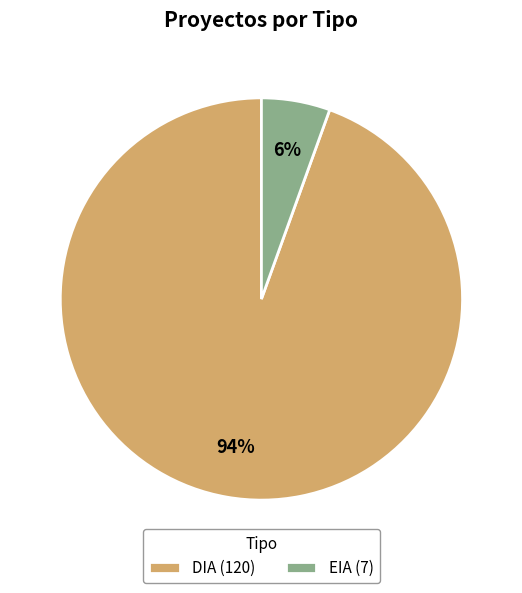

Do EIA (7) and DIA (120) together represent more than half of the pie?

Yes